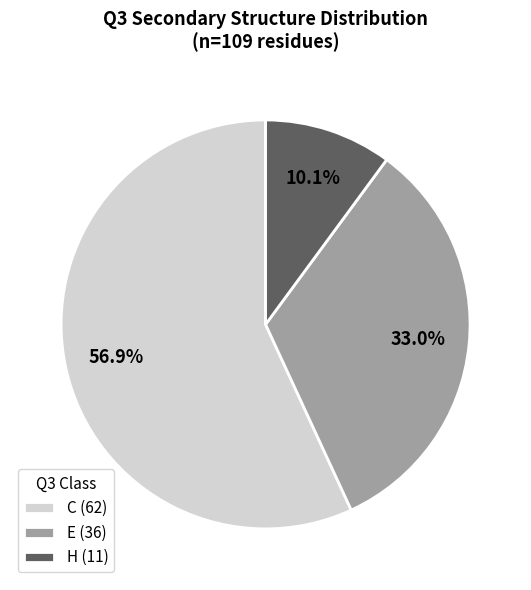

To the nearest percent, what portion does E represent?

33%